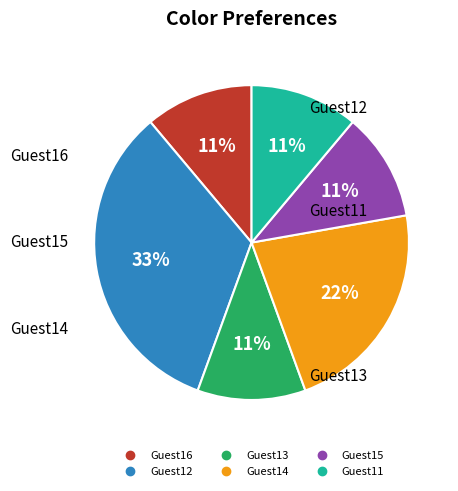

What is the ratio of the value at Guest16 to the value at Guest11?

1.0